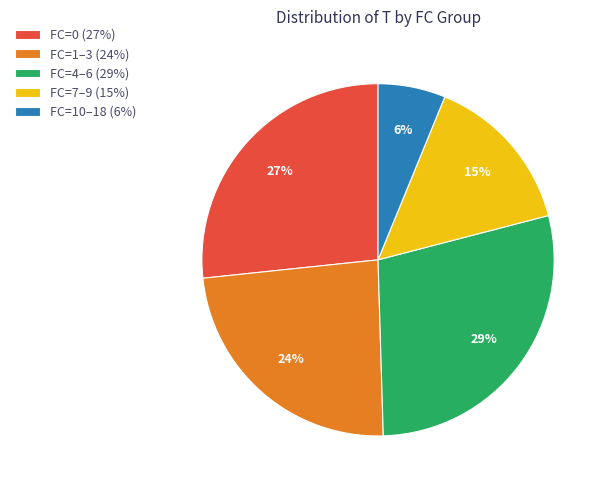

To the nearest percent, what is the difference between the FC=1–3 (24%) and FC=4–6 (29%) slice percentages?

5%